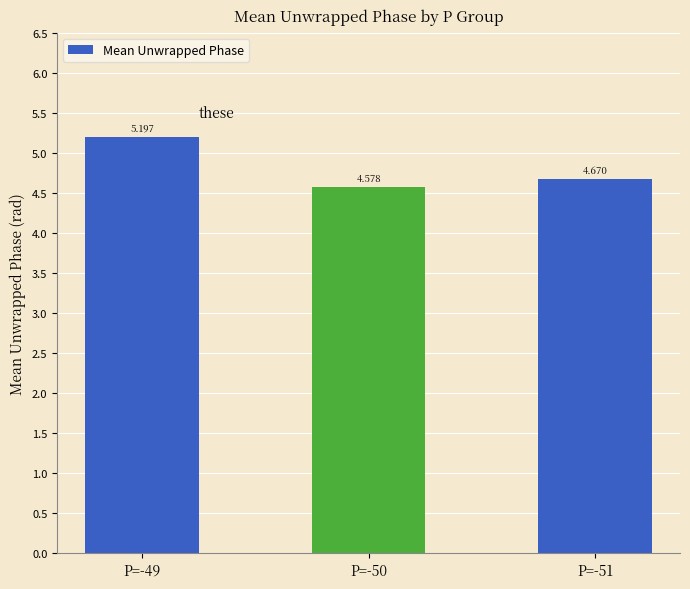

Count the values in the range 4 to 5.

2